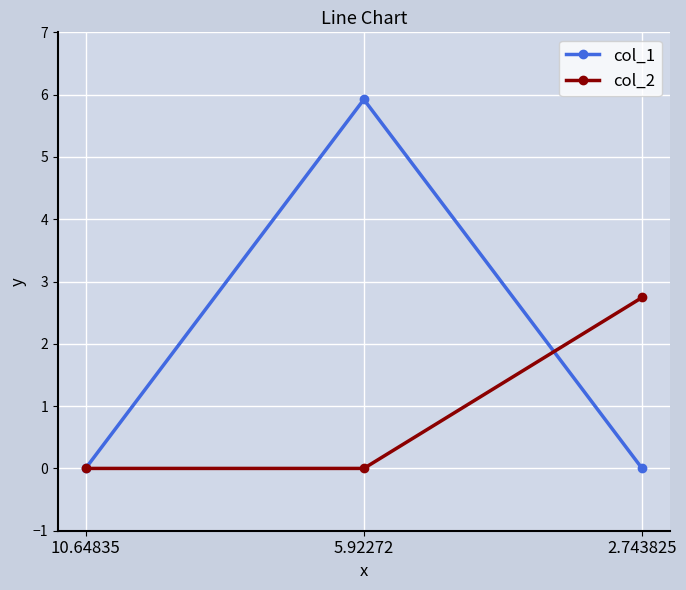

Which category has the highest value across all series?

5.92272